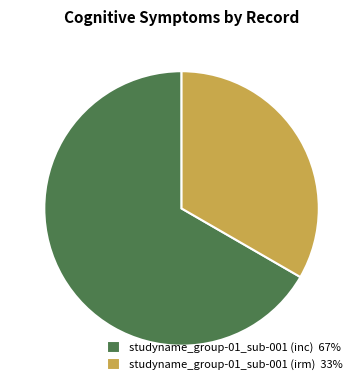

Is there any slice that represents more than half of the pie?

Yes